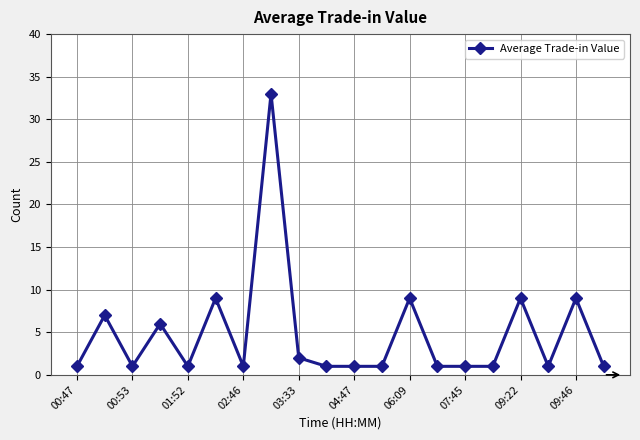

Reading right to left, transcribe all the data shown in this chart.

1	9	1	9	1	1	1	9	1	1	1	2	33	1	9	1	6	1	7	1